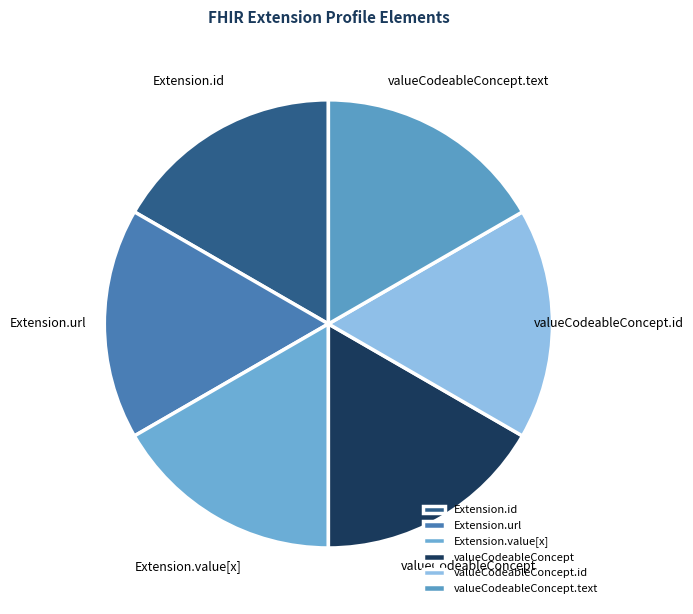

Is Extension.value[x] the majority of the pie?

No